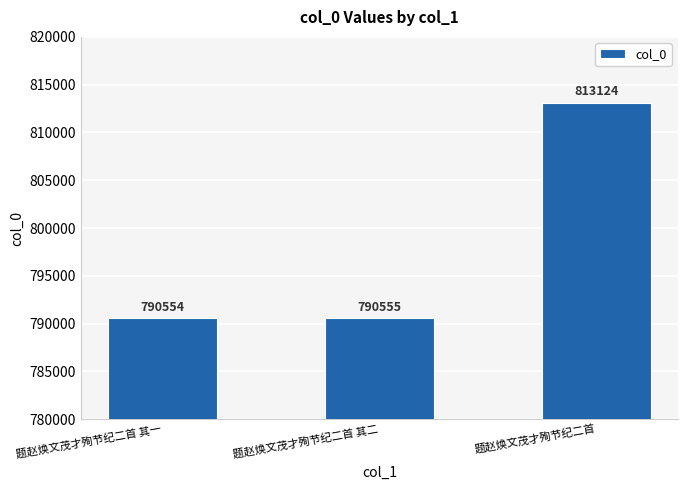

Rank the categories by value from lowest to highest.

题赵焕文茂才殉节纪二首 其一, 题赵焕文茂才殉节纪二首 其二, 题赵焕文茂才殉节纪二首